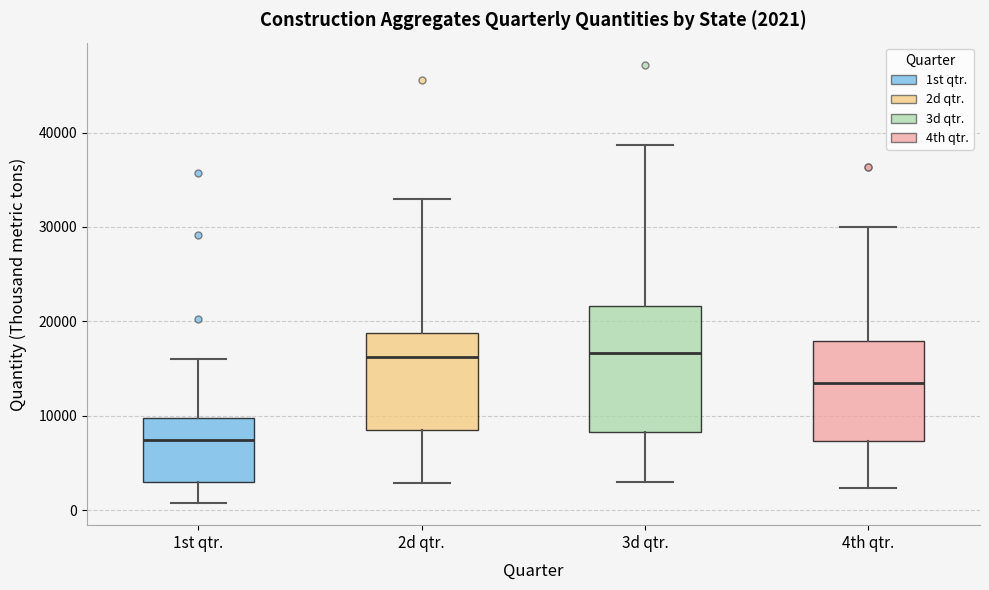

Which box is the tallest, from its lower edge to its upper edge?

3d qtr.